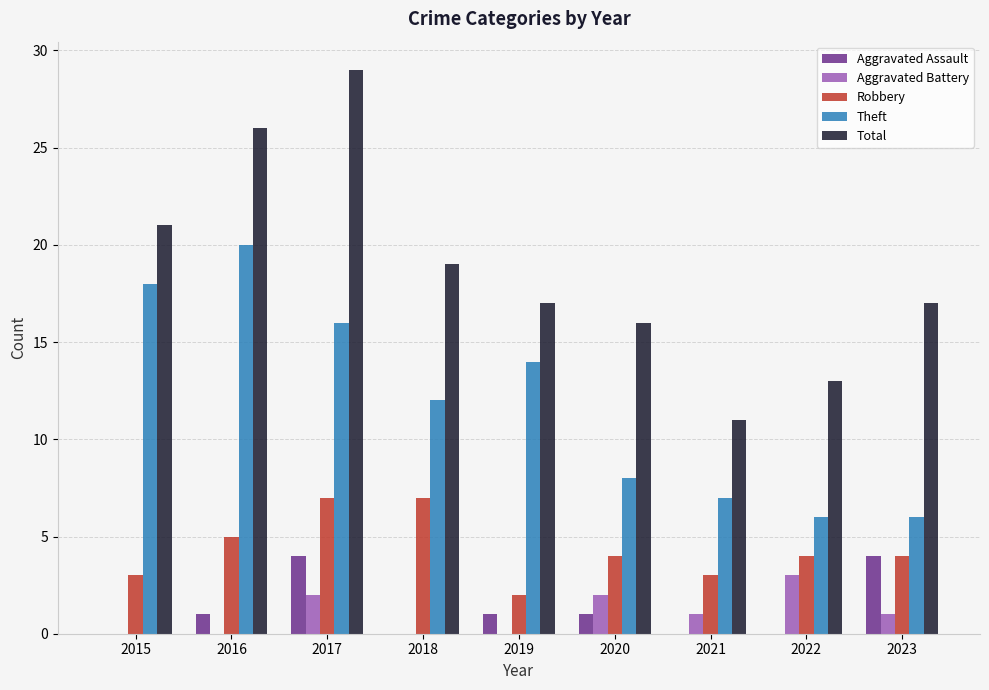

Which series has the largest range (max minus min)?

Total